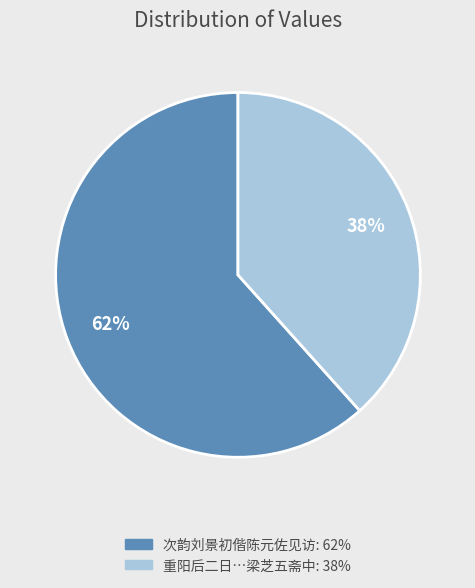

Is there any slice that represents more than half of the pie?

Yes